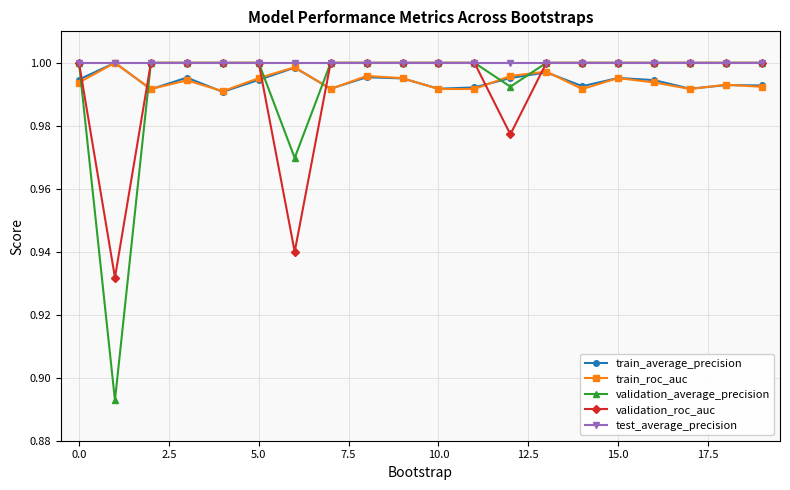

Which series has the widest spread of values?

validation_average_precision